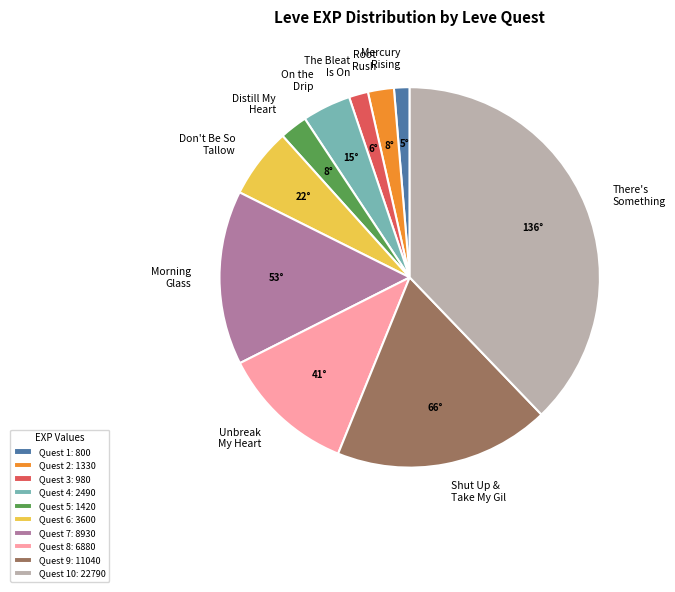

True or false: Don't Be So Tallow accounts for 6% of the total.

True